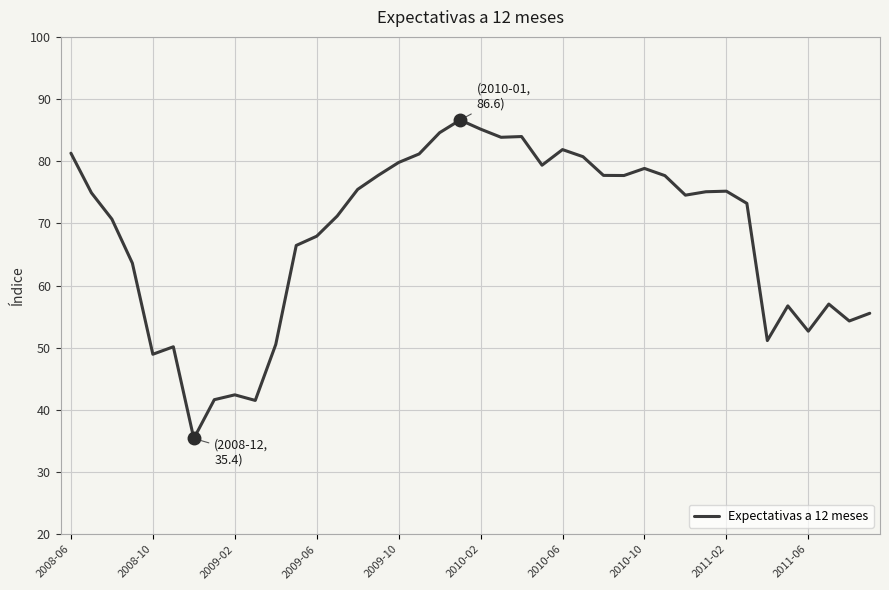

Count the number of data series in this chart.

1